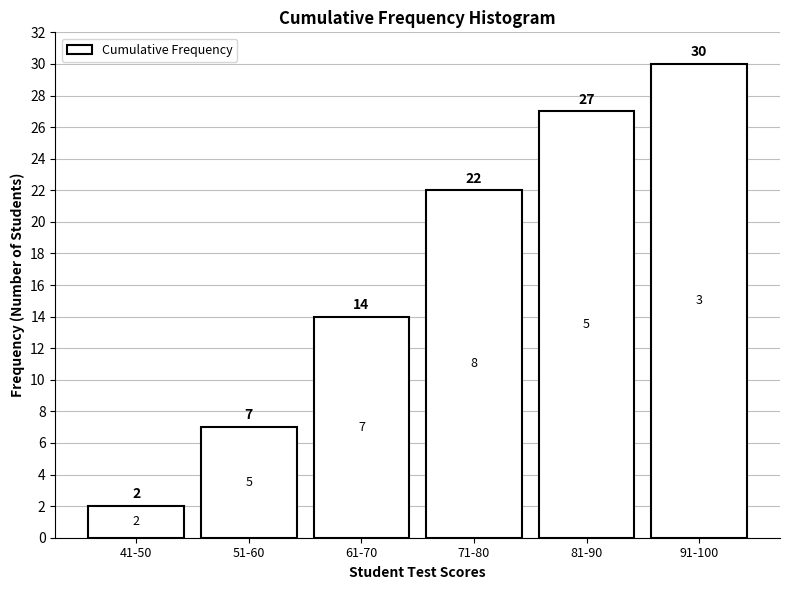

Reading left to right, transcribe all the data shown in this chart.

2	7	14	22	27	30